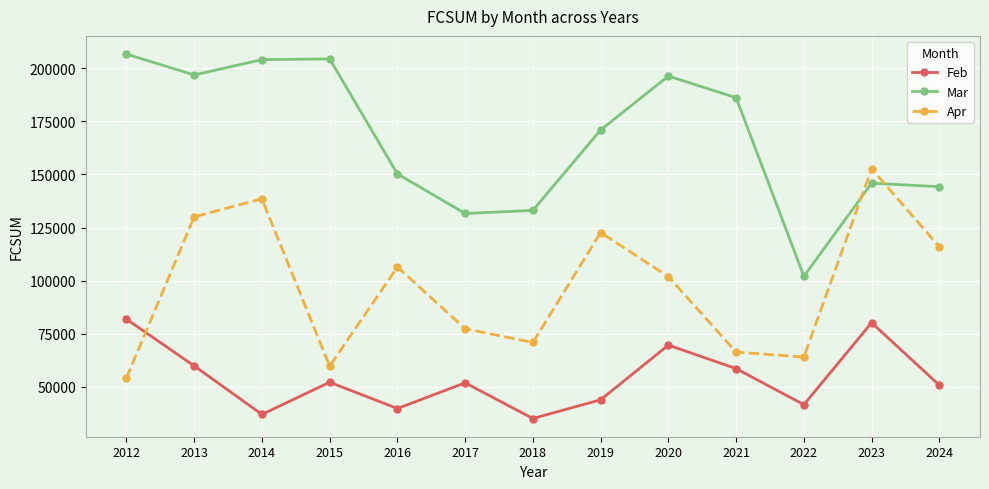

True or false: Feb has more than 2 interior local peaks.

True